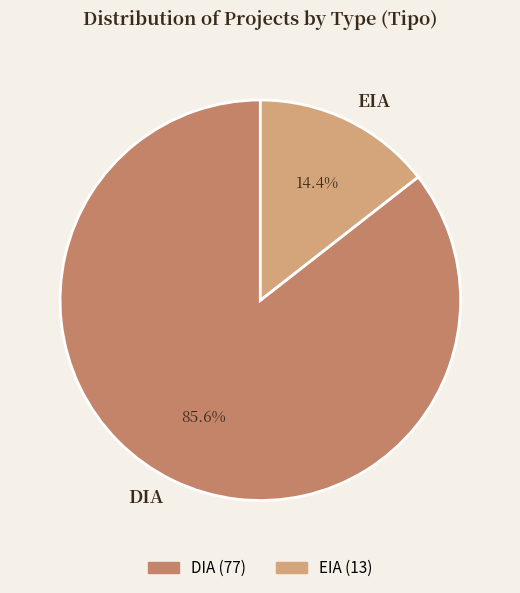

Between EIA and DIA, which is larger?

DIA